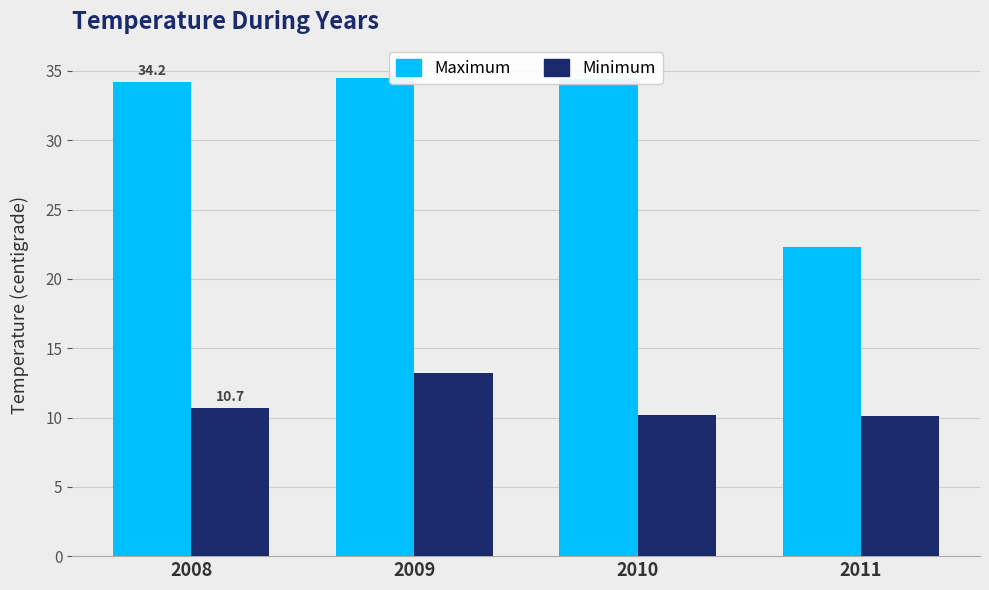

Where does the Maximum series first go above 34?

2008